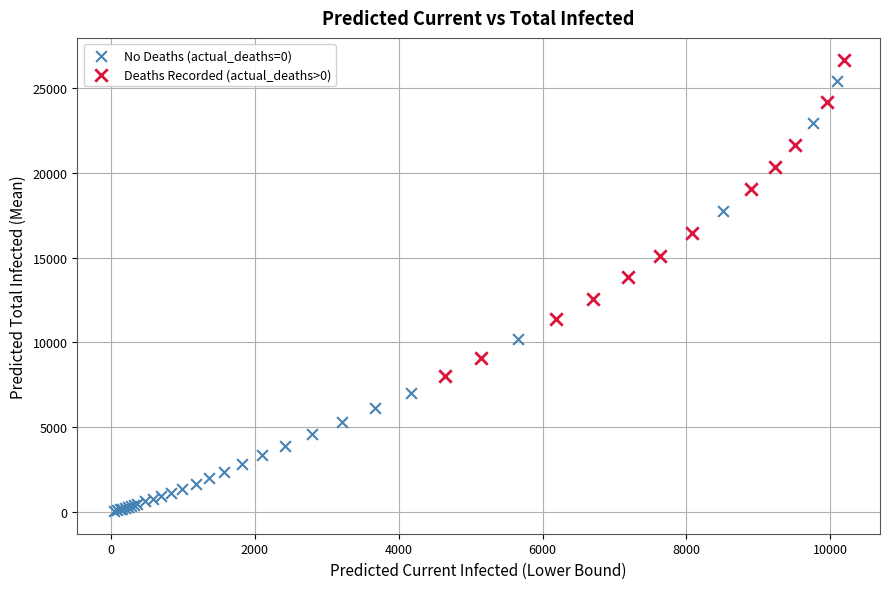

Which series has the largest Y range (max minus min)?

No Deaths (actual_deaths=0)